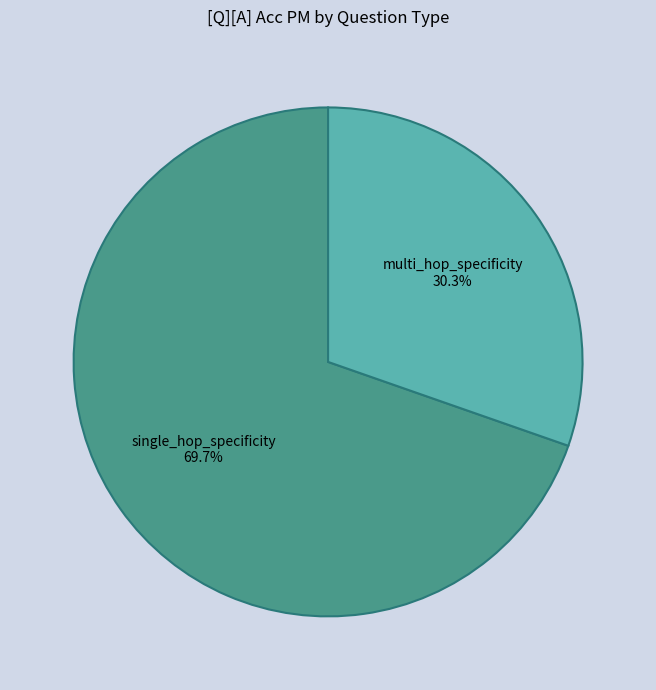

How many slices are in this pie chart?

2